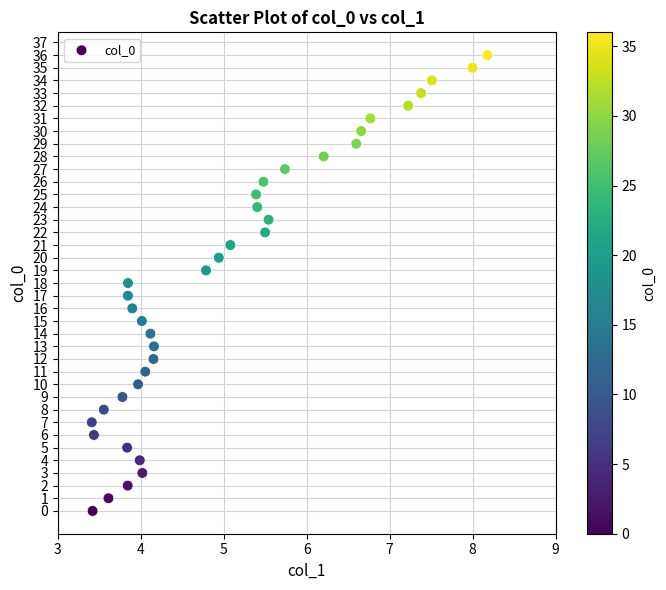

What is the range of Y values (max minus min)?

36